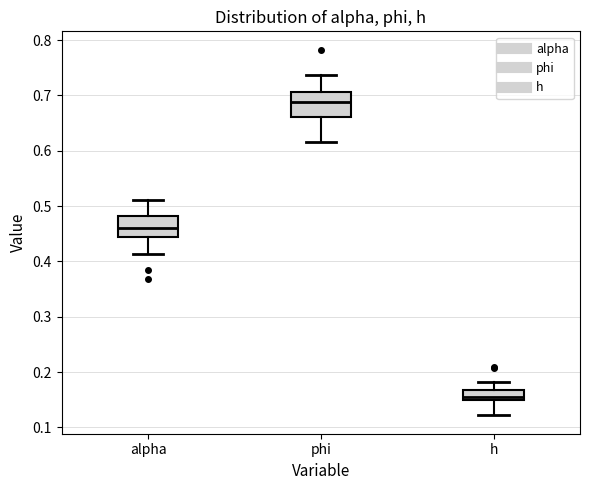

Where does the lower whisker of the box for phi end on the y-axis? The values are not printed on the chart, so give them approximately, as read against the axis.

0.62